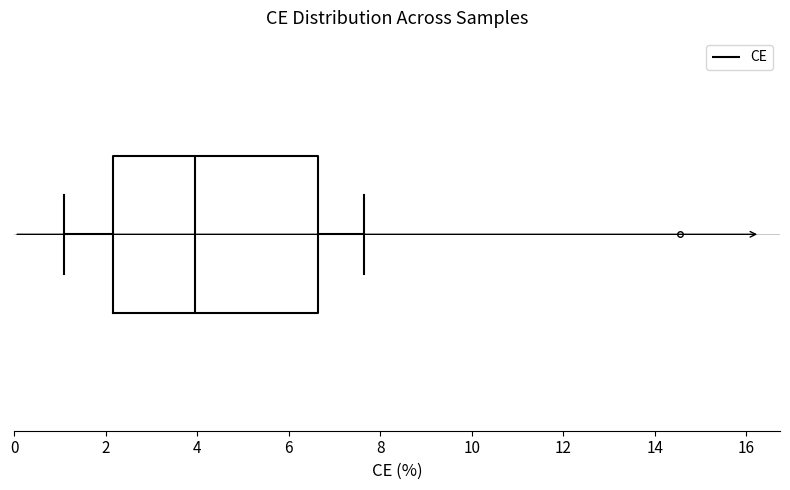

Transcribe this box plot: give where the median line is, the range the box spans, and where the two whiskers end, as read against the x-axis. The values are not printed on the chart, so give them approximately, as read against the axis.

median 4.0, box 2.2 to 6.6, whiskers 1.0 to 7.6